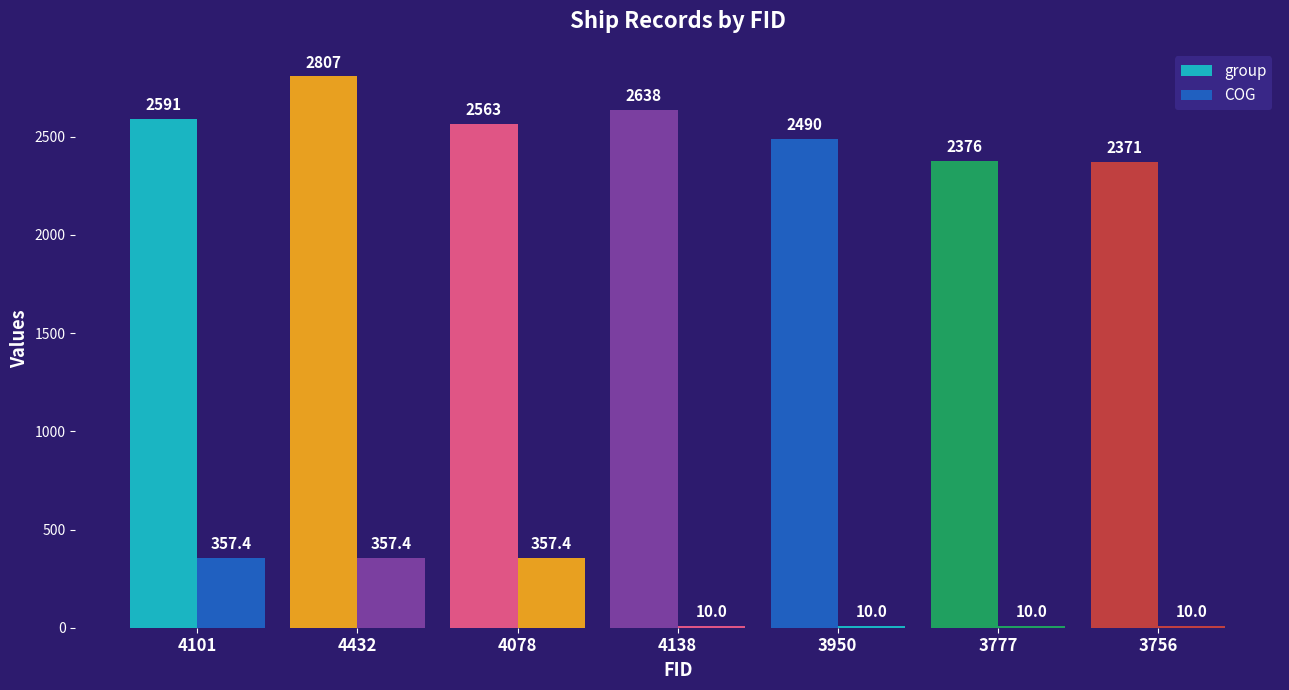

What is the maximum value shown in the chart?

2807.0